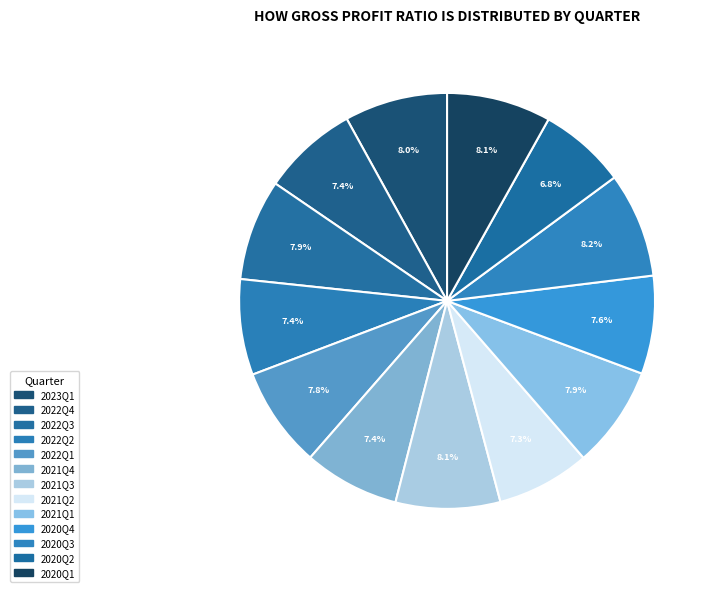

How much of the chart is everything except 2022Q4?

92.6%